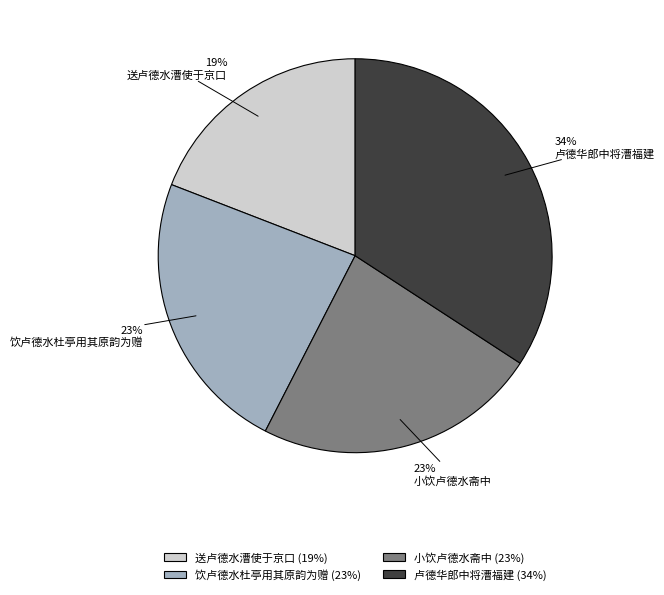

Is 小饮卢德水斋中 the majority of the pie?

No